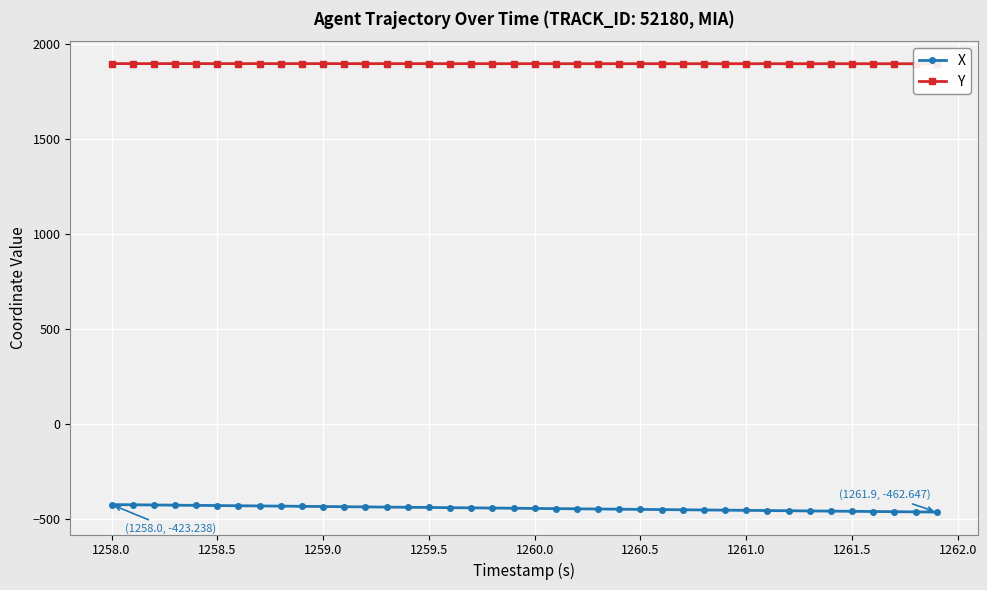

What is the highest value of the X series?

-423.2